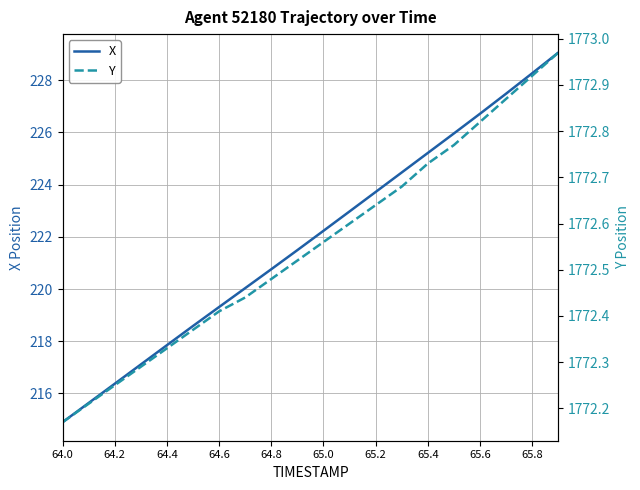

At which label does X reach its minimum?

64.0